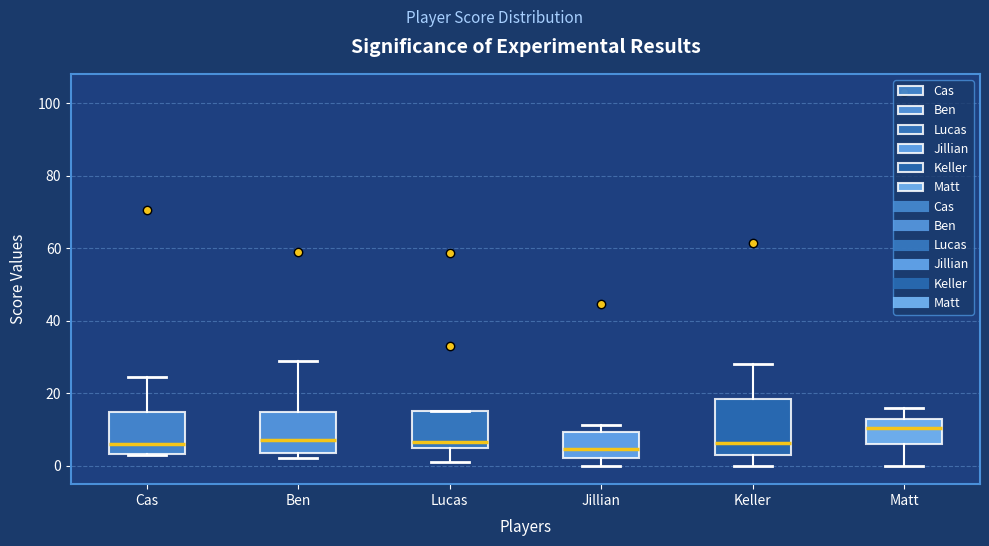

Reading left to right, read every box against the y-axis: the position of its median line, the range the box covers, and the ends of its whiskers. The values are not printed on the chart, so give them approximately, as read against the axis.

Cas: median 6, box 4 to 14, whiskers 2 to 24
Ben: median 8, box 4 to 14, whiskers 2 to 28
Lucas: median 6, box 4 to 16, whiskers 0 to 16
Jillian: median 4, box 2 to 10, whiskers 0 to 12
Keller: median 6, box 4 to 18, whiskers 0 to 28
Matt: median 10, box 6 to 12, whiskers 0 to 16